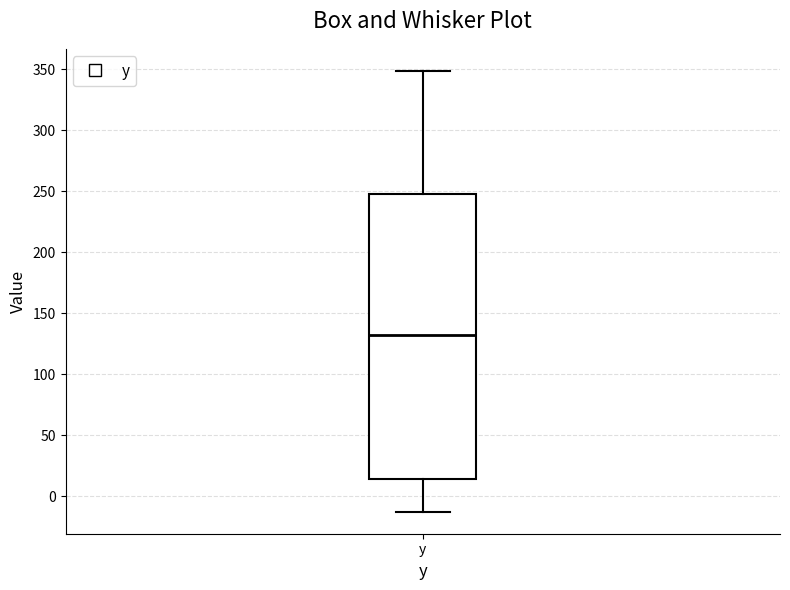

Transcribe this box plot: give where the median line is, the range the box spans, and where the two whiskers end, as read against the y-axis. The values are not printed on the chart, so give them approximately, as read against the axis.

median 130, box 15 to 250, whiskers -15 to 350